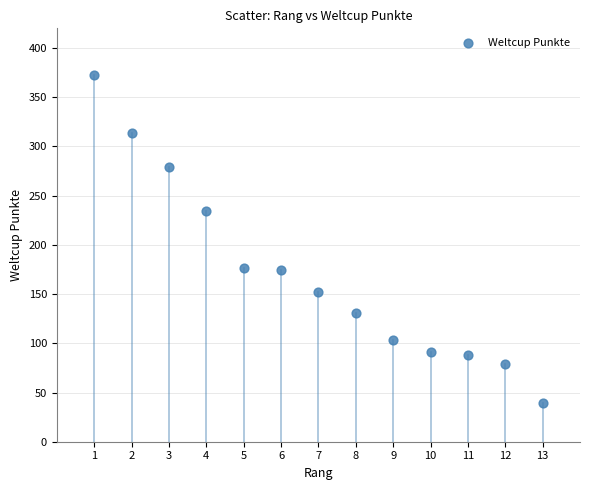

What is the range of X values (max minus min)?

12